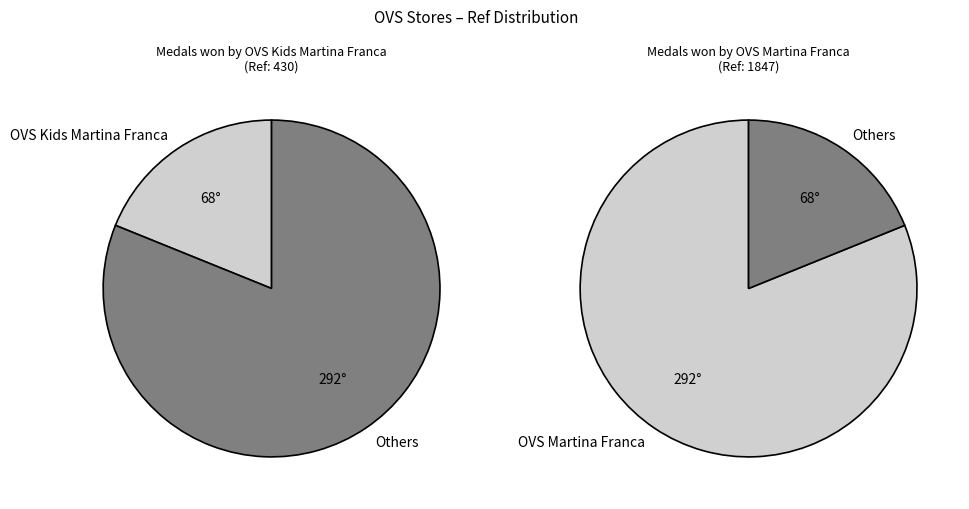

Between OVS Martina Franca and OVS Kids Martina Franca, which is larger?

OVS Martina Franca